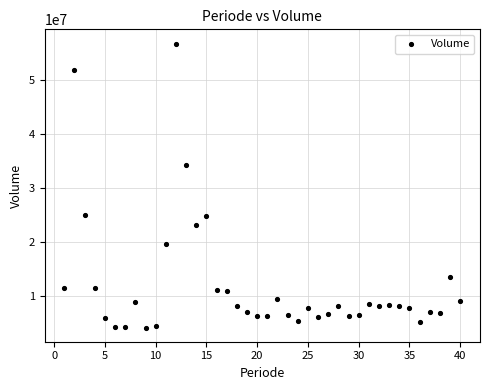

What Y value in the scatter plot is closest to 30409324?

34217683